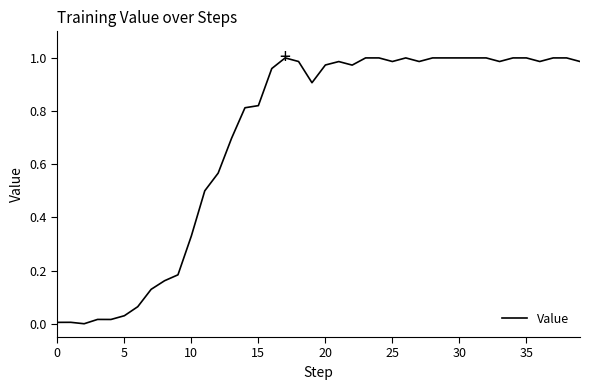

Reading right to left, extract all data points from this chart.

1.0	1.0	1.0	1.0	1.0	1.0	1.0	1.0	1.0	1.0	1.0	1.0	1.0	1.0	1.0	1.0	1.0	1.0	1.0	1.0	0.9	1.0	1.0	1.0	0.8	0.8	0.7	0.6	0.5	0.3	0.2	0.2	0.1	0.1	0.0	0.0	0.0	0.0	0.0	0.0